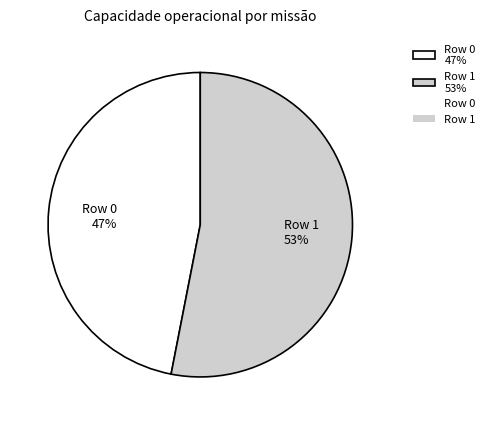

Is it true that Row 0 is 41% of the pie?

False